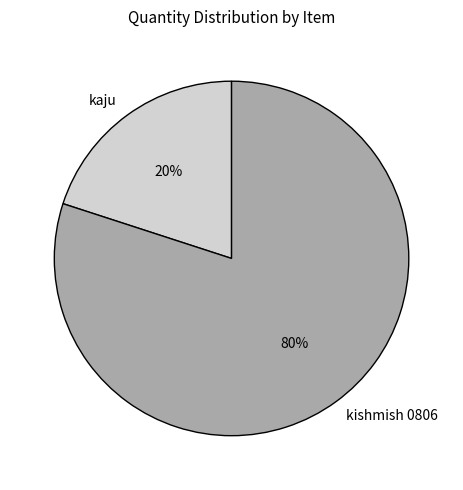

Is there any slice that represents more than half of the pie?

Yes